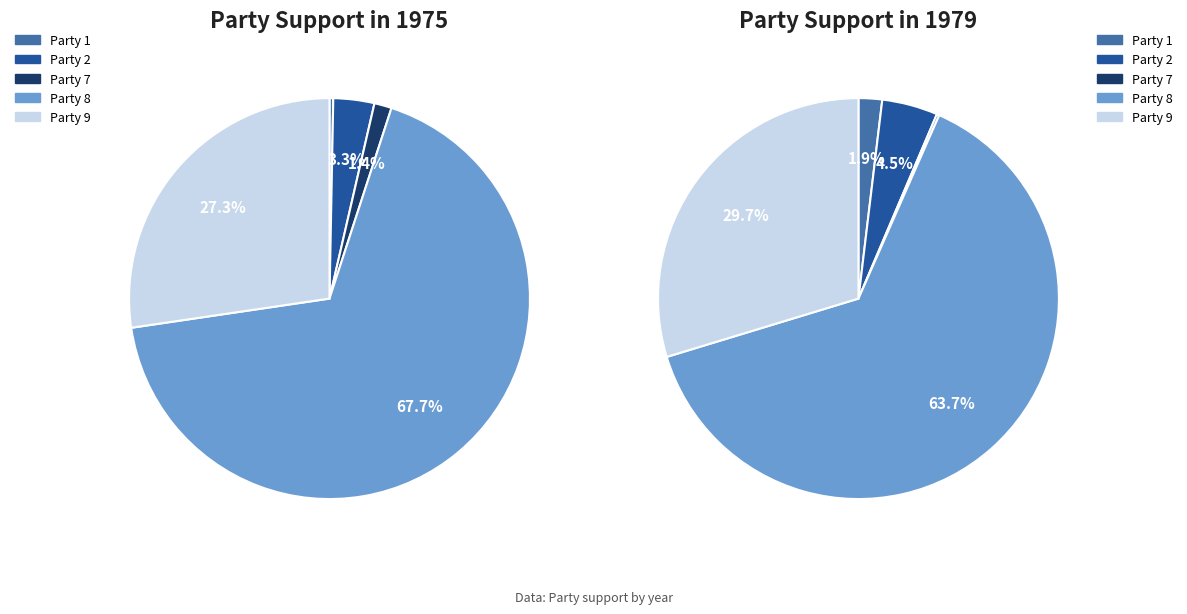

True or false: Party 2 accounts for 56% of the total.

False